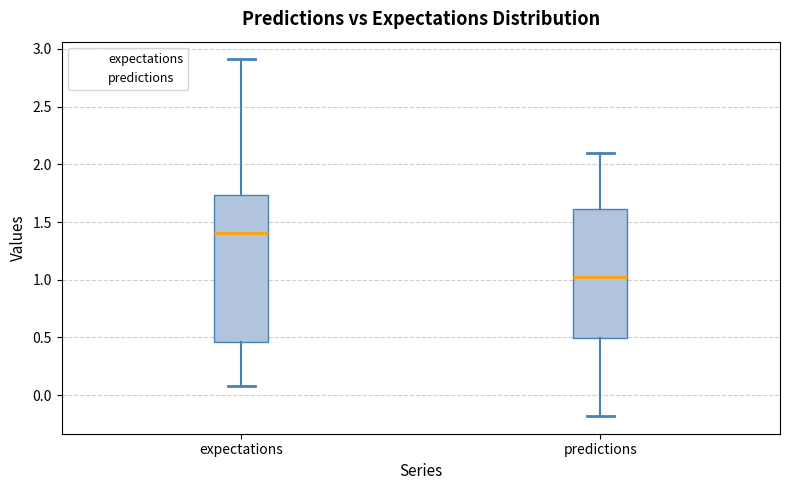

Which box's median line is the lowest?

predictions